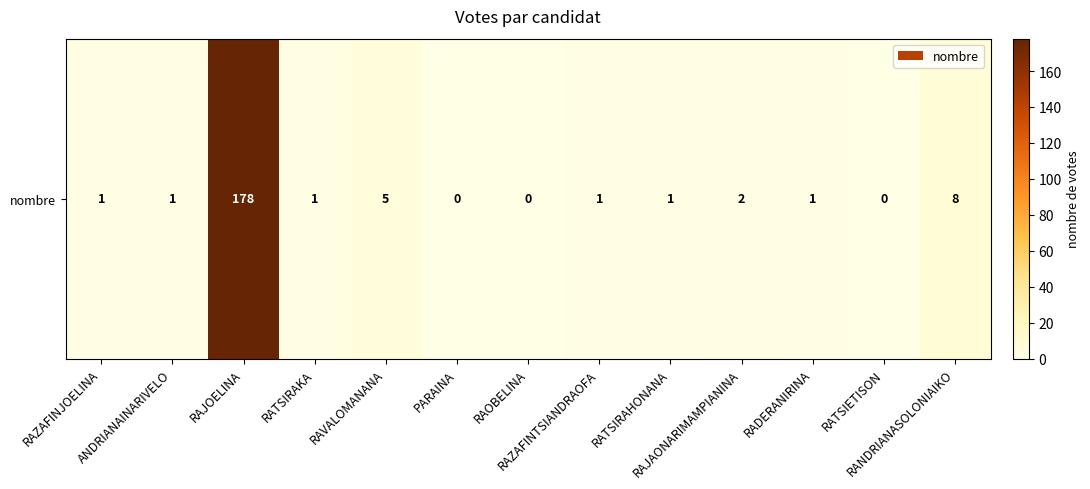

Rank the categories by value from highest to lowest.

RAJOELINA, RANDRIANASOLONIAIKO, RAVALOMANANA, RAJAONARIMAMPIANINA, RAZAFINJOELINA, ANDRIANAINARIVELO, RATSIRAKA, RAZAFINTSIANDRAOFA, RATSIRAHONANA, RADERANIRINA, PARAINA, RAOBELINA, RATSIETISON